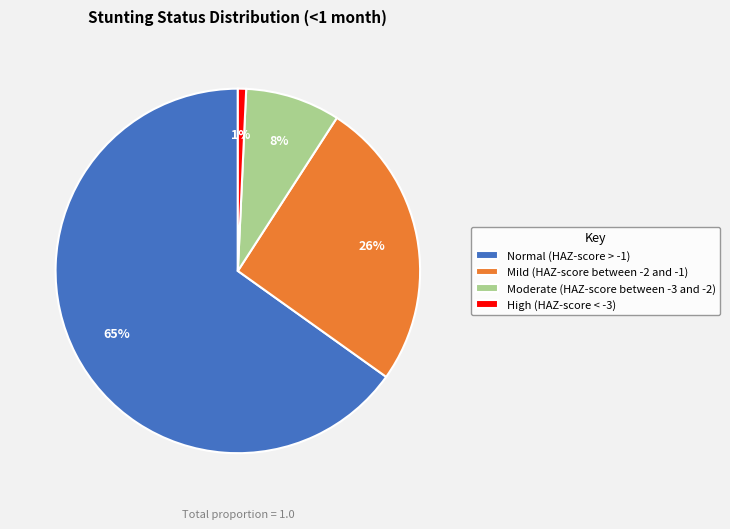

To the nearest percent, what is the difference between the largest and smallest slice percentages?

64%